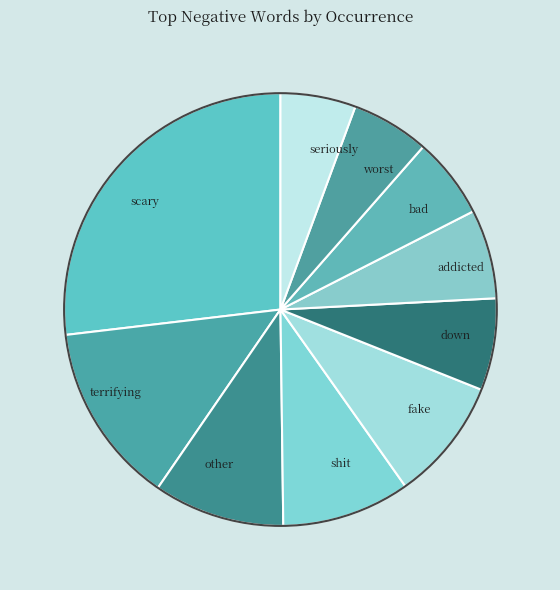

Count the number of slices in the pie.

10